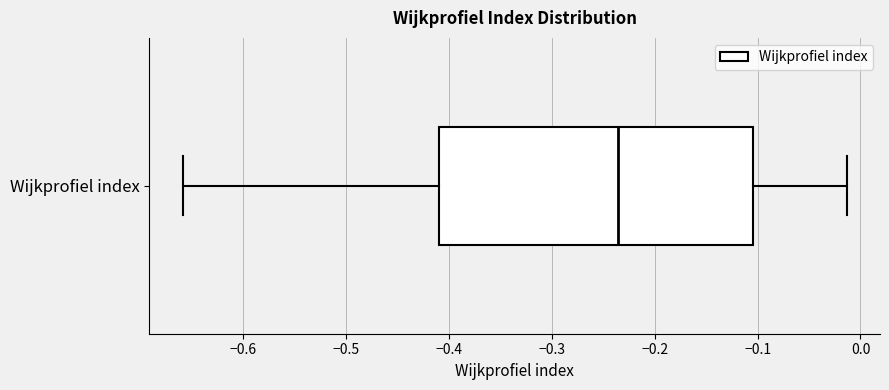

Read this box plot against the x-axis: the position of the median line, the range covered by the box, and the ends of both whiskers. The values are not printed on the chart, so give them approximately, as read against the axis.

median -0.24, box -0.41 to -0.10, whiskers -0.66 to -0.01